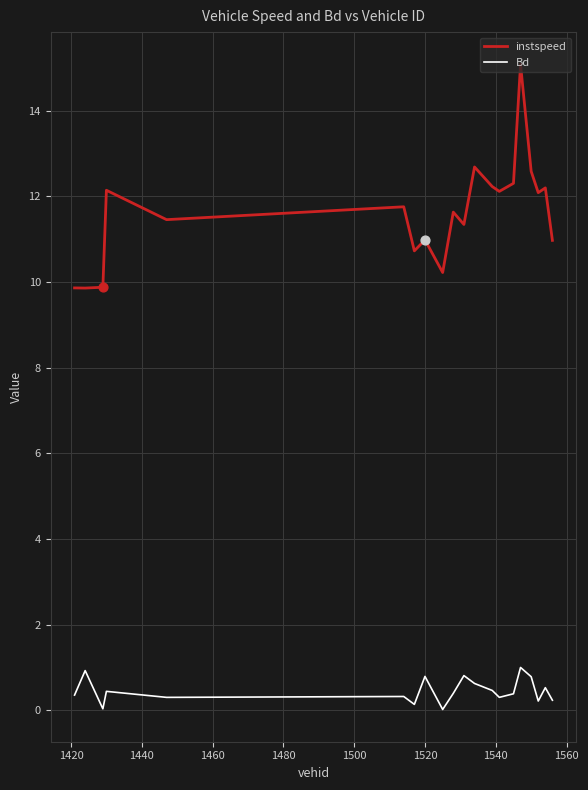

At how many categories does at least one series exceed 1?

20